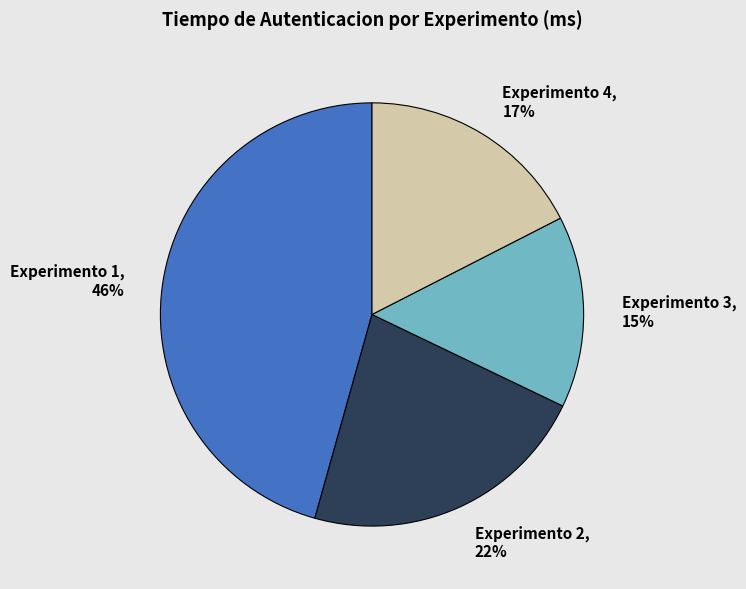

Combined, do Experimento 2 and Experimento 1 account for over 50%?

Yes